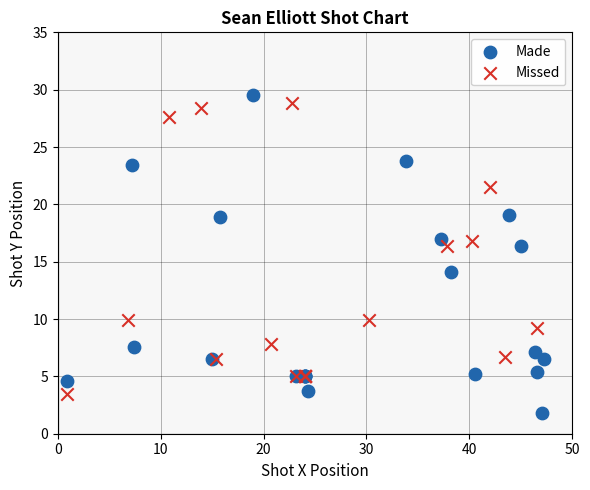

Which series reaches the minimum Y coordinate?

Made